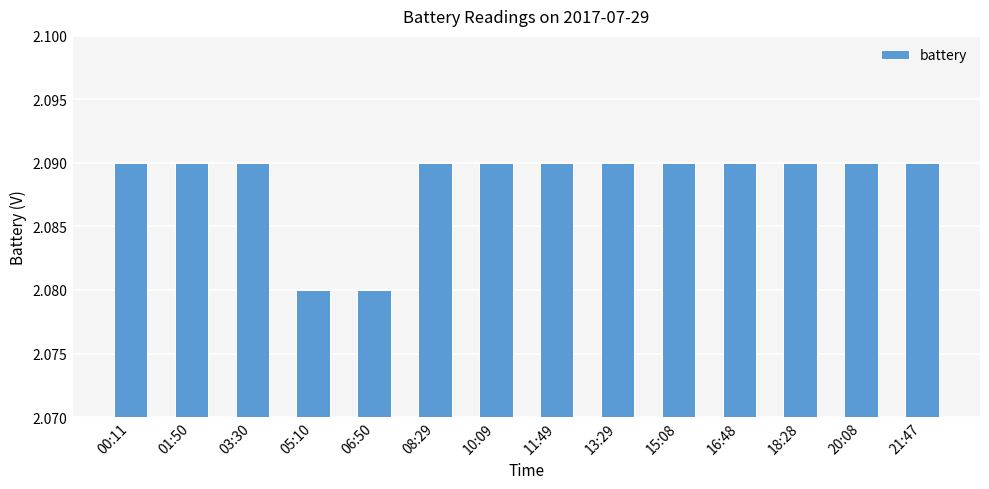

What is the sum of all values?

29.2